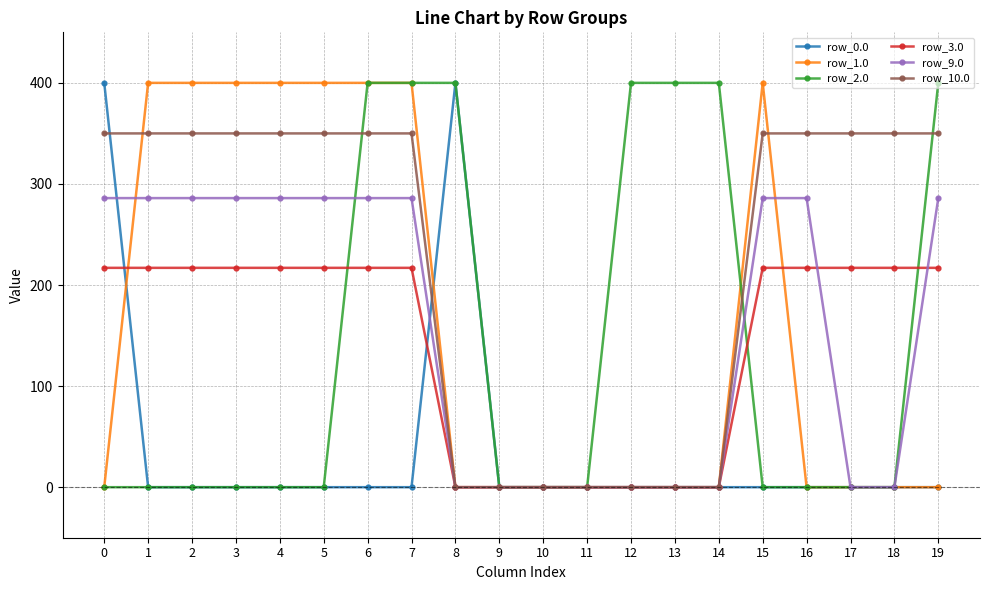

What is the approximate value of row_3.0 at 19, to the nearest 5?

215